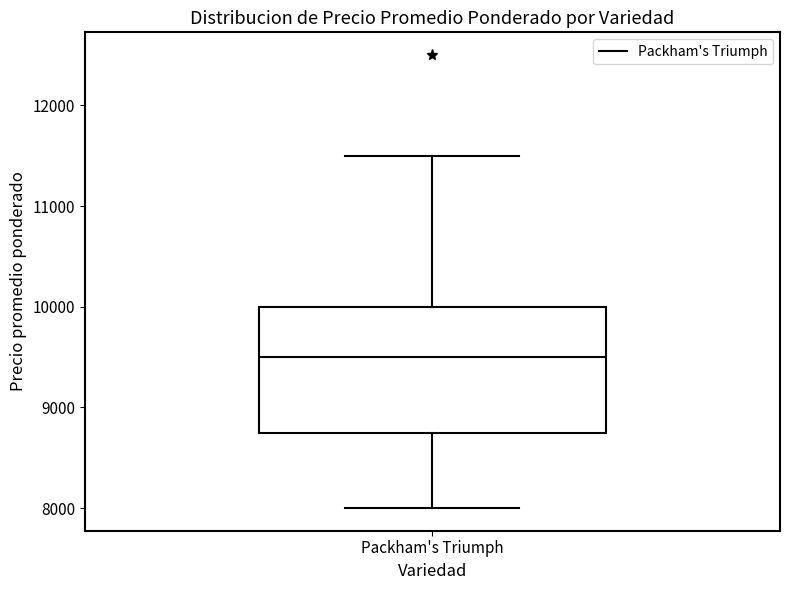

Where does the upper whisker of the box for Packham's Triumph end on the y-axis? The values are not printed on the chart, so give them approximately, as read against the axis.

11500